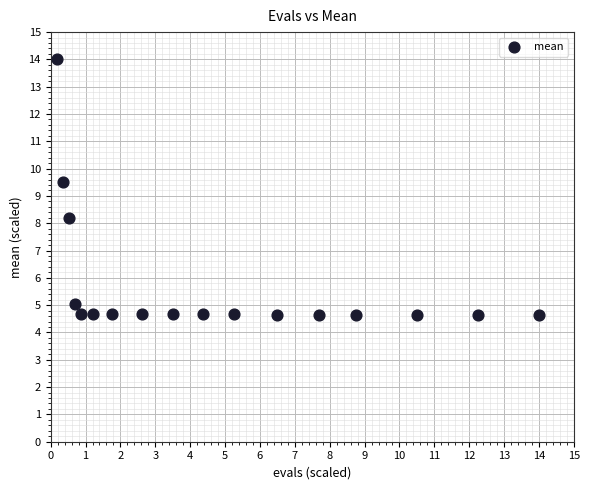

What is the range of X values (max minus min)?

13.8